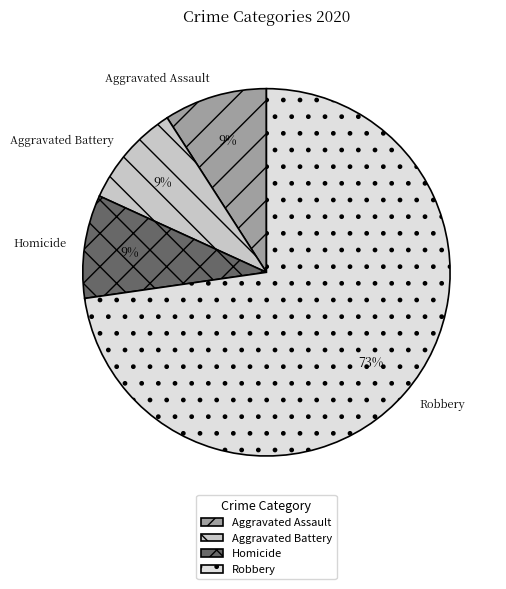

To the nearest percent, what portion does Homicide represent?

9%